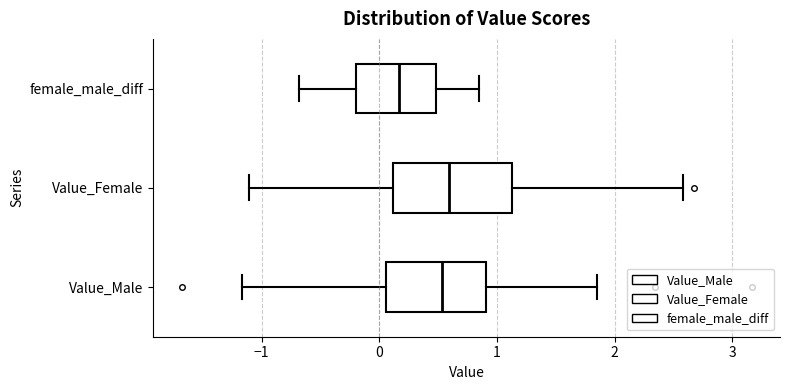

Reading bottom to top, read every box against the x-axis: the position of its median line, the range the box covers, and the ends of its whiskers. The values are not printed on the chart, so give them approximately, as read against the axis.

Value_Male: median 0.5, box 0.1 to 0.9, whiskers -1.2 to 1.8
Value_Female: median 0.6, box 0.1 to 1.1, whiskers -1.1 to 2.6
female_male_diff: median 0.2, box -0.2 to 0.5, whiskers -0.7 to 0.8